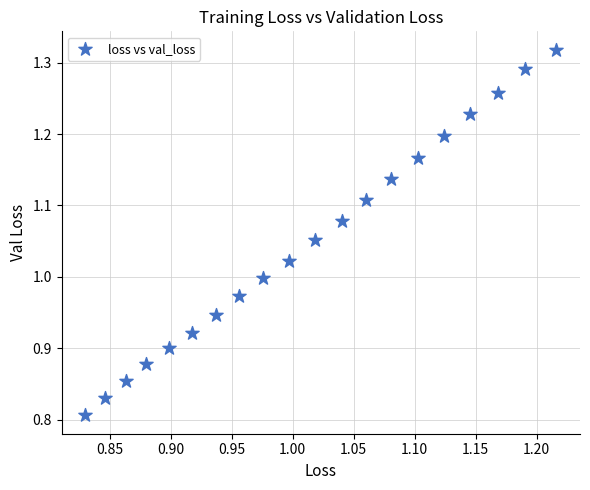

What is the range of Y values (max minus min)?

0.5